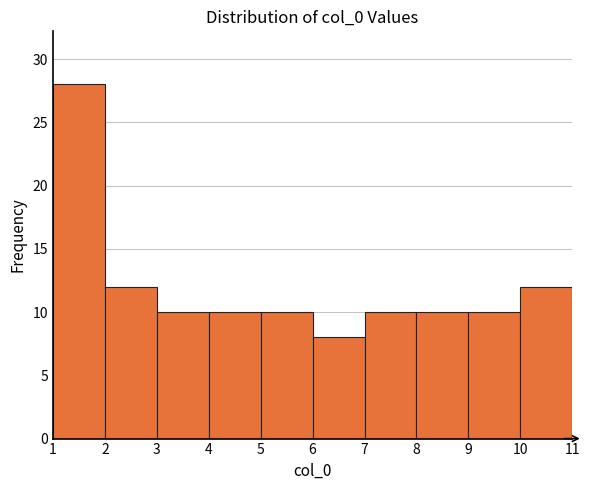

Reading left to right, transcribe this chart: for each bar, give the range it covers on the x-axis and its height. The values are not printed on the chart, so give them approximately, as read against the axis.

1 to 2: 28
2 to 3: 12
3 to 4: 10
4 to 5: 10
5 to 6: 10
6 to 7: 8
7 to 8: 10
8 to 9: 10
9 to 10: 10
10 to 11: 12